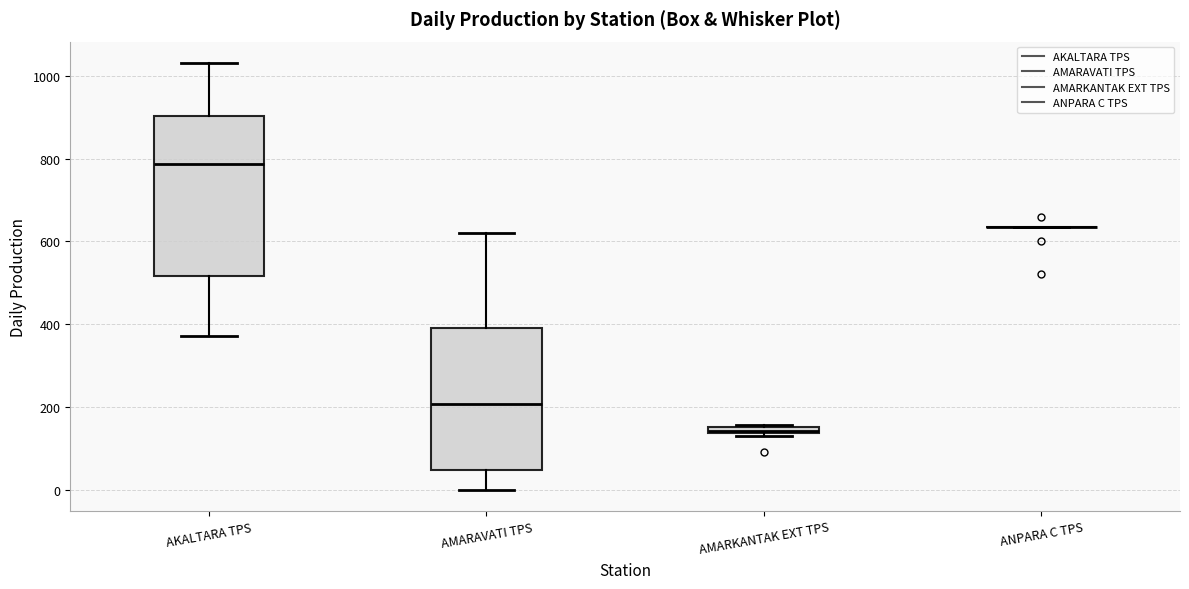

Where is the lower edge of the box for AMARKANTAK EXT TPS on the y-axis? The values are not printed on the chart, so give them approximately, as read against the axis.

140